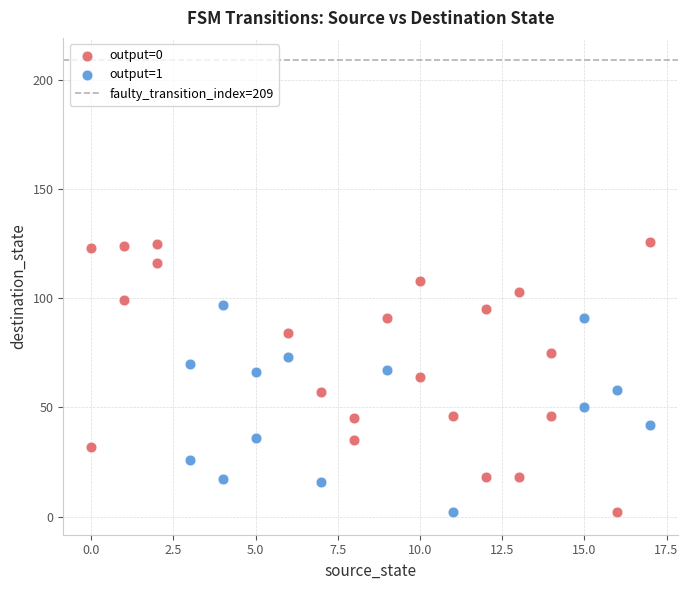

Which series reaches the maximum Y coordinate?

output=0